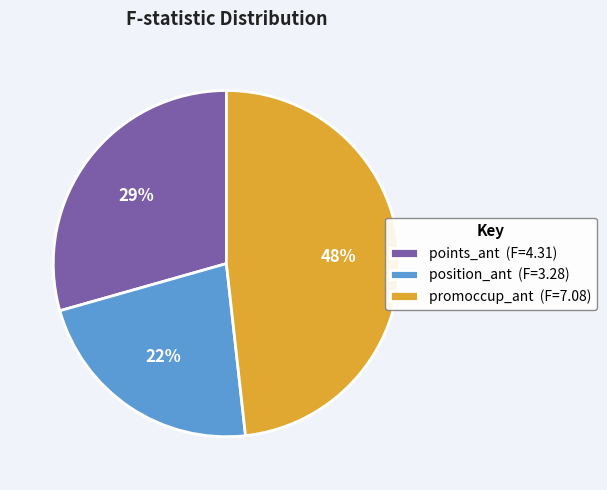

What percentage is the position_ant (F=3.28) slice, to the nearest percent?

22%